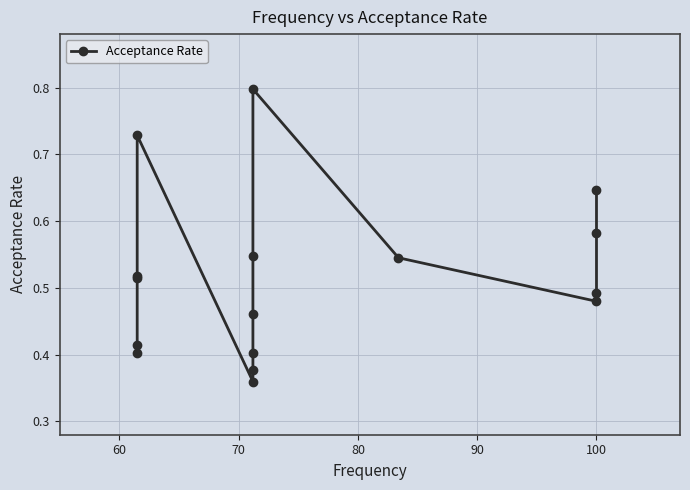

Does the chart display data point markers on the line(s)?

Yes